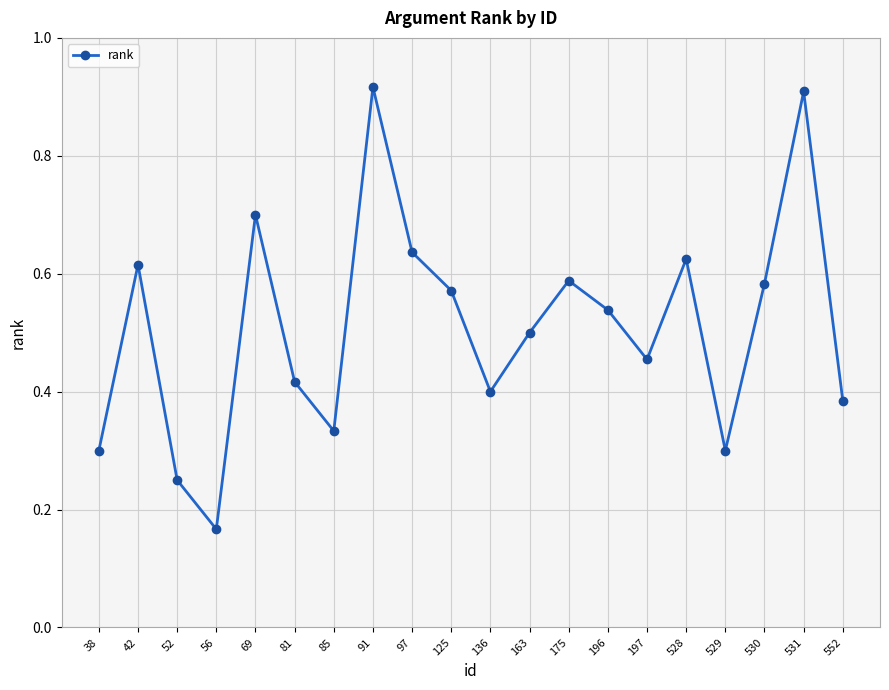

How many points are lower than both their immediate neighbors (excluding endpoints)?

5